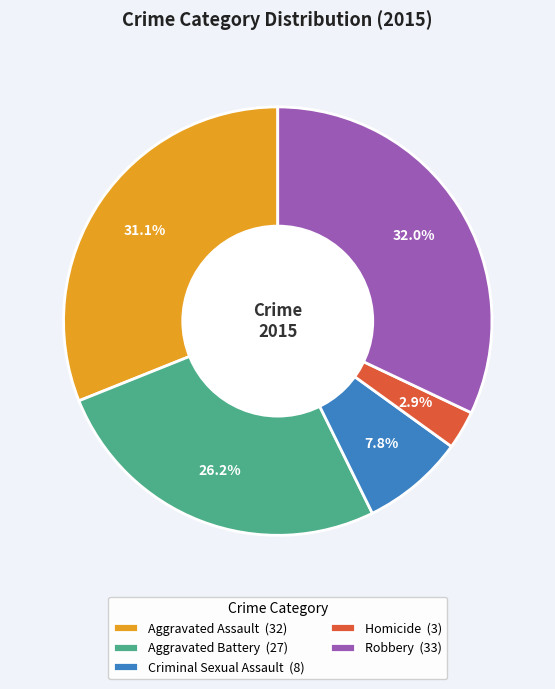

To the nearest percent, what is the difference between the largest and smallest slice percentages?

29%